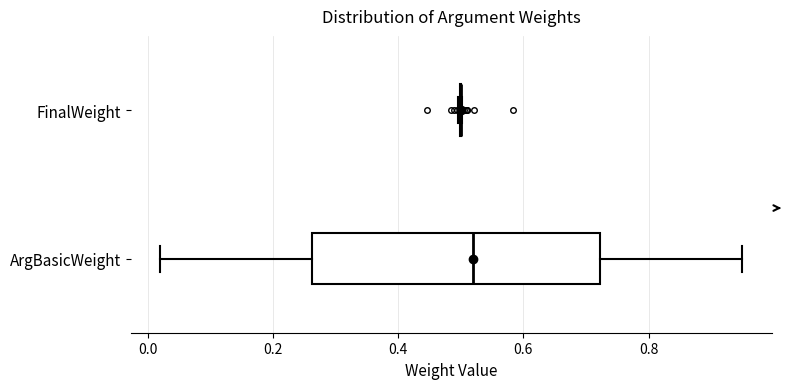

Reading bottom to top, read every box against the x-axis: the position of its median line, the range the box covers, and the ends of its whiskers. The values are not printed on the chart, so give them approximately, as read against the axis.

ArgBasicWeight: median 0.52, box 0.26 to 0.72, whiskers 0.02 to 0.96
FinalWeight: box collapsed to a line at 0.50, whiskers 0.50 to 0.50